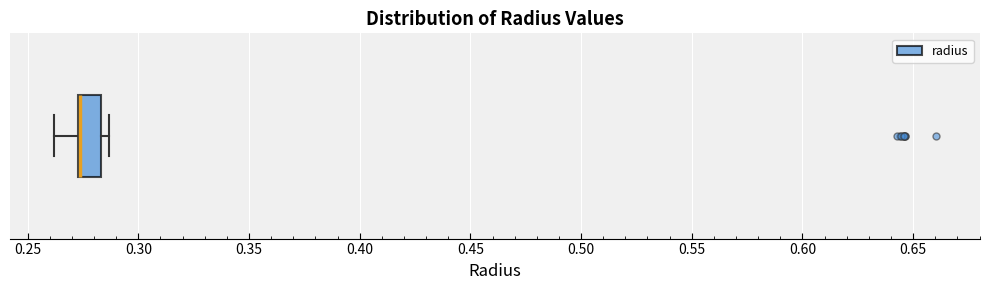

Where is the left edge of the box on the x-axis? The values are not printed on the chart, so give them approximately, as read against the axis.

0.275